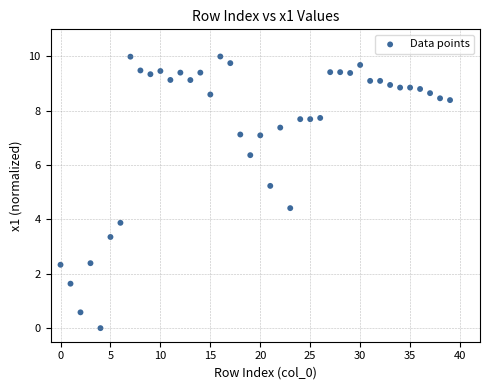

What Y value in the scatter plot is closest to 5?

5.2